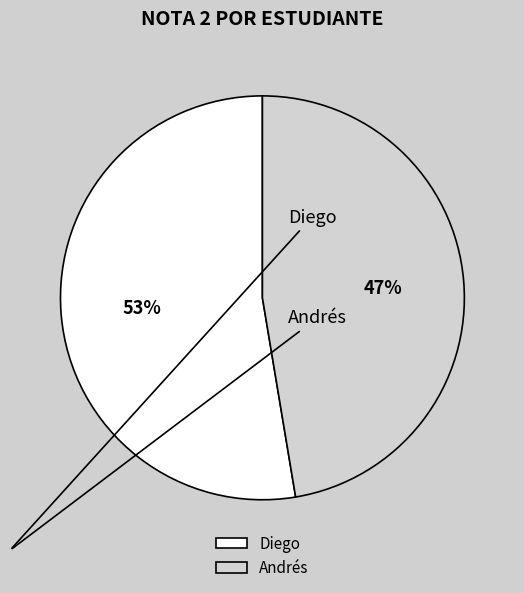

Is Andrés the majority of the pie?

No